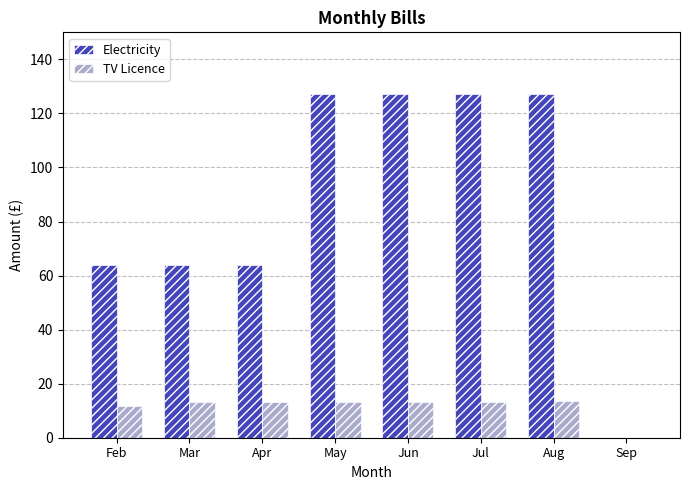

What value does the TV Licence series have at May?

13.4